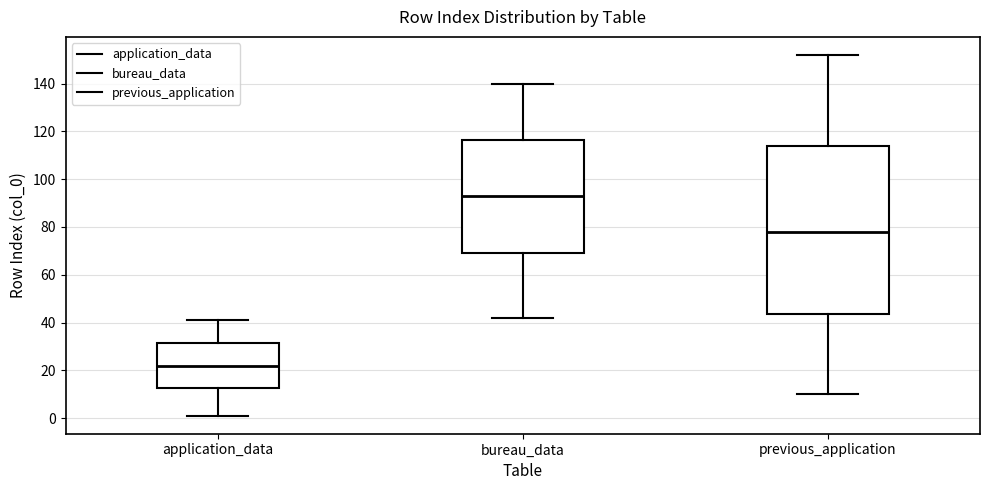

Which box is the tallest, from its lower edge to its upper edge?

previous_application